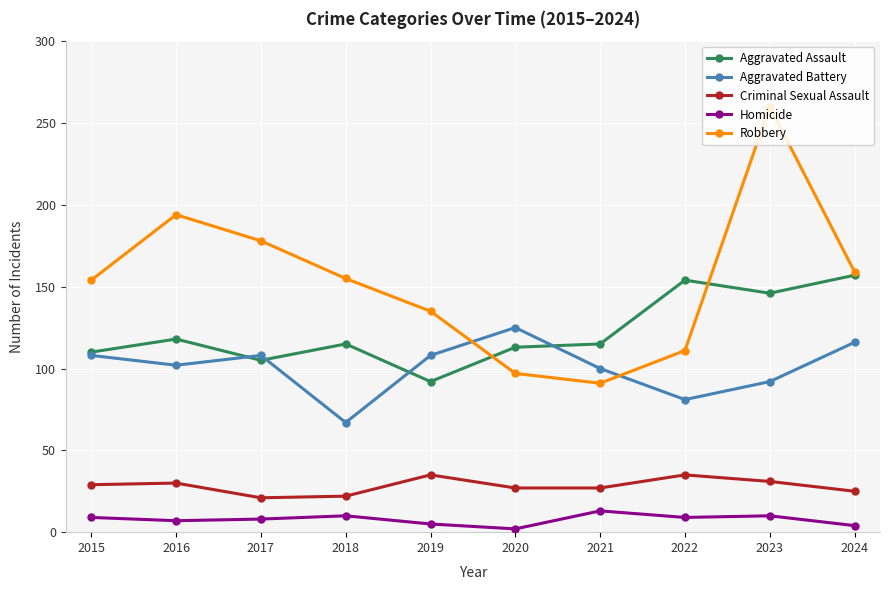

List the series in order of their peak value, highest first.

Robbery, Aggravated Assault, Aggravated Battery, Criminal Sexual Assault, Homicide